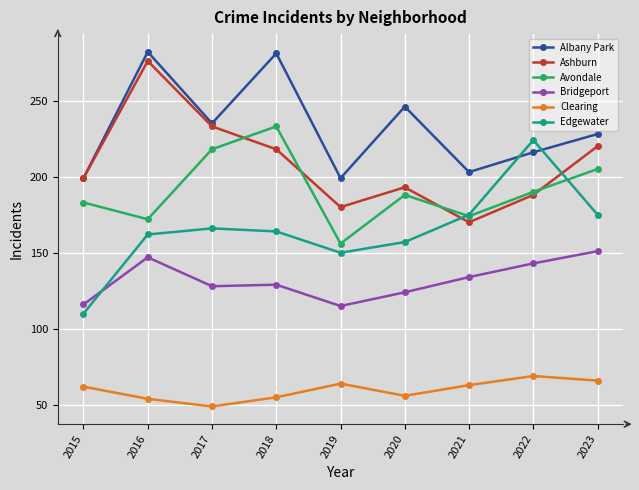

What is the sum of the Ashburn values at 2022 and 2023?

408